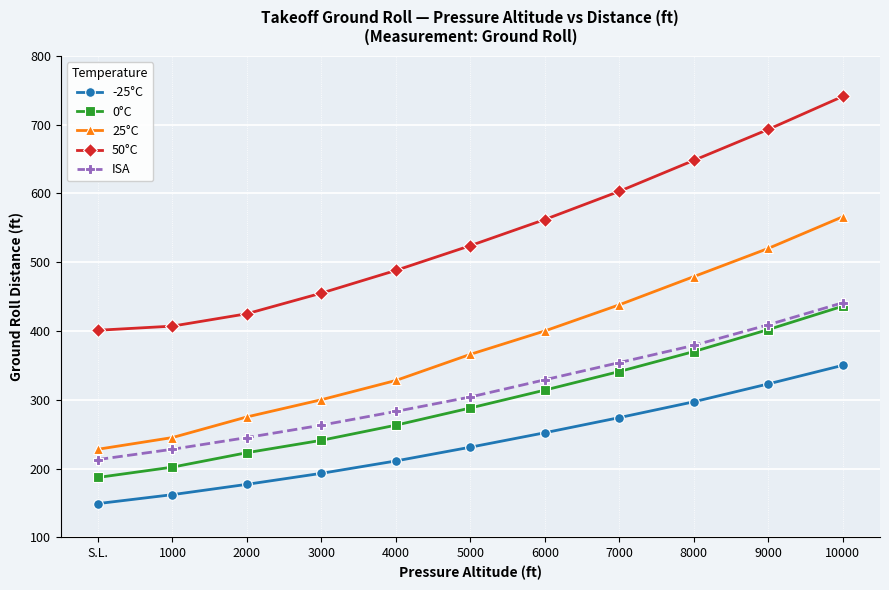

What is the smallest value displayed?

149